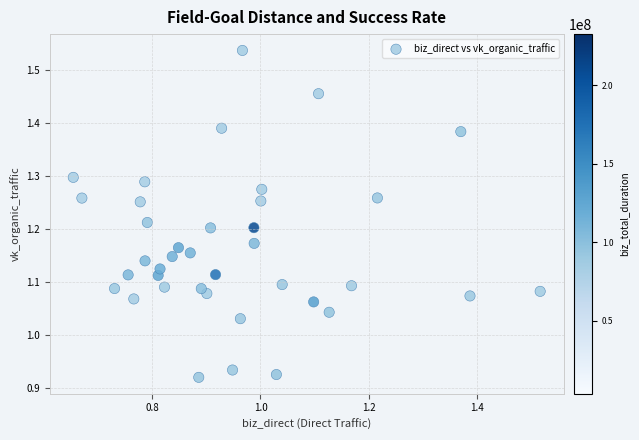

What is the range of Y values (max minus min)?

0.6